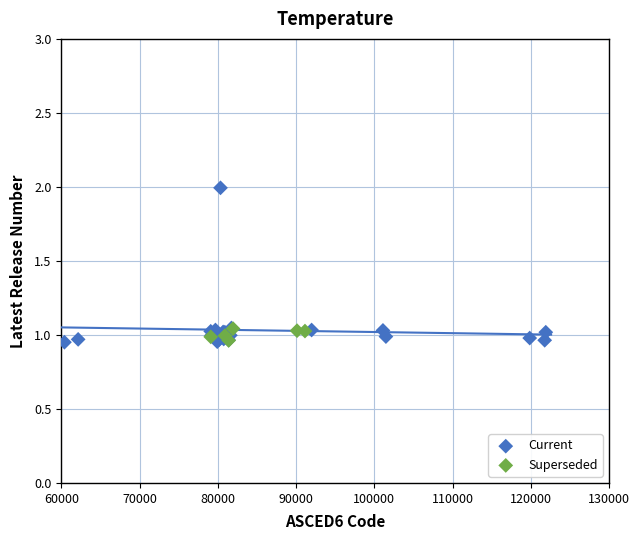

Which series has the largest Y range (max minus min)?

Current